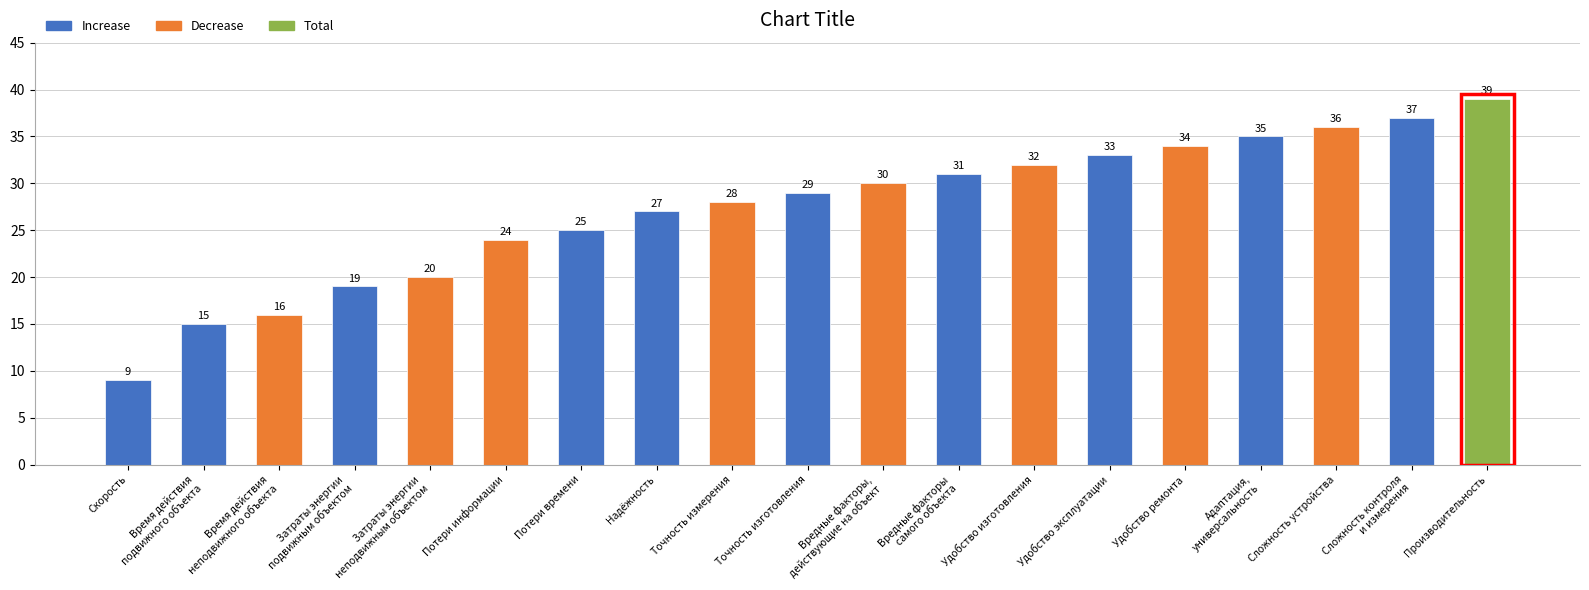

At which category does the chart reach its minimum across all series?

Скорость